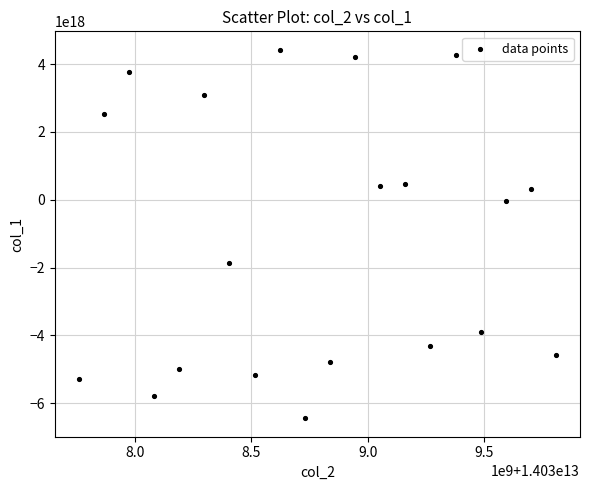

What Y value in the scatter plot is closest to -1012183467532358400?

-1868035938932117248